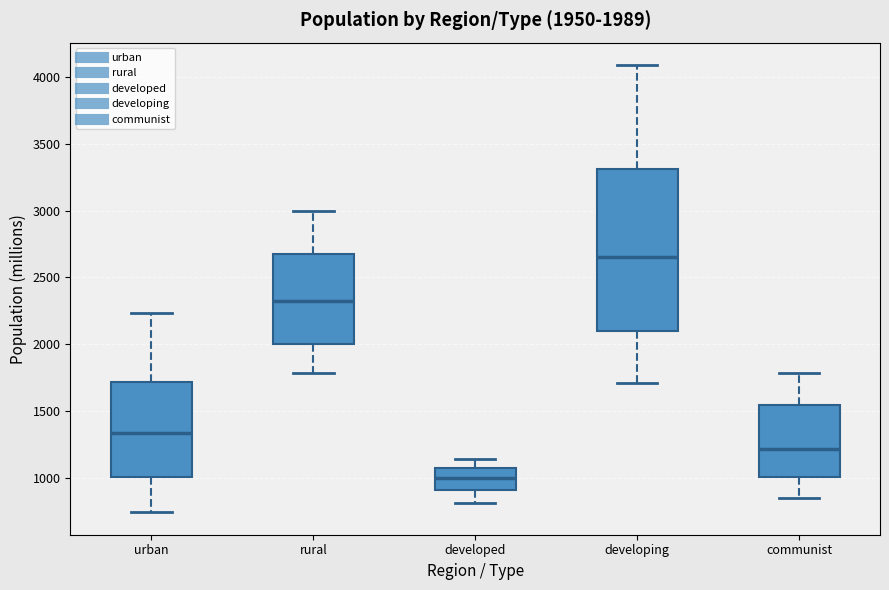

Which box is the tallest, from its lower edge to its upper edge?

developing